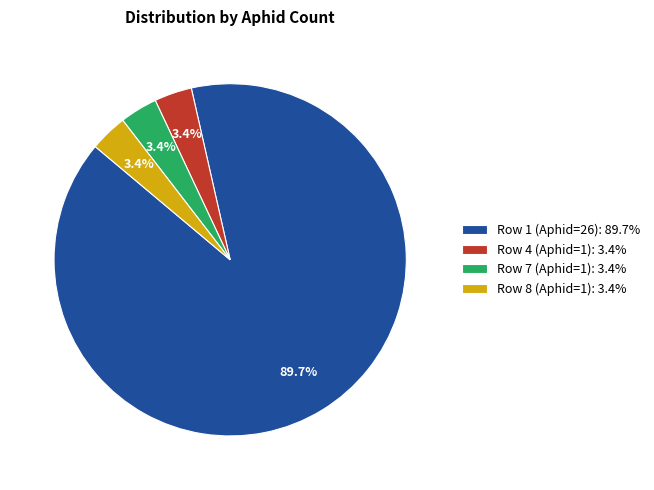

Combined, do Row 7 (Aphid=1): 3.4% and Row 1 (Aphid=26): 89.7% account for over 50%?

Yes